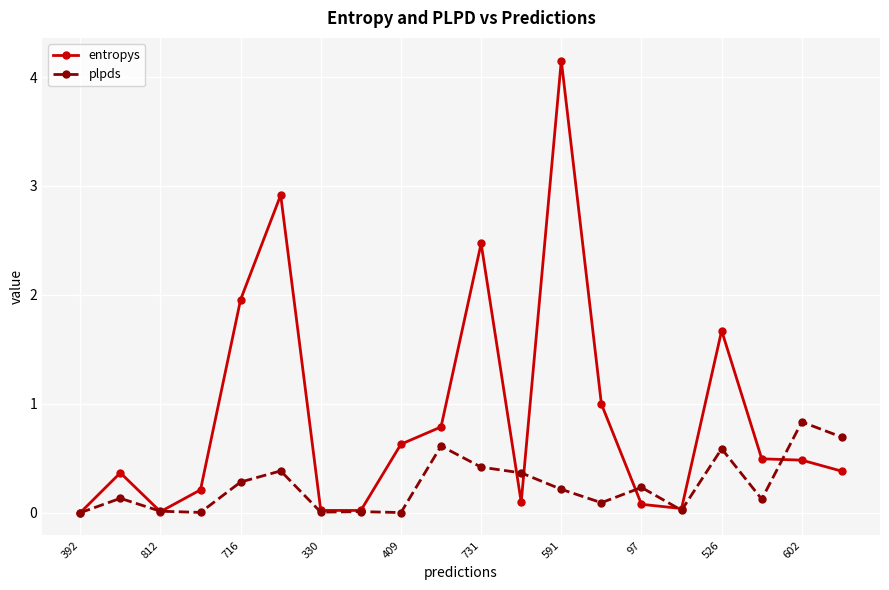

True or false: plpds and entropys intersect in this chart.

True